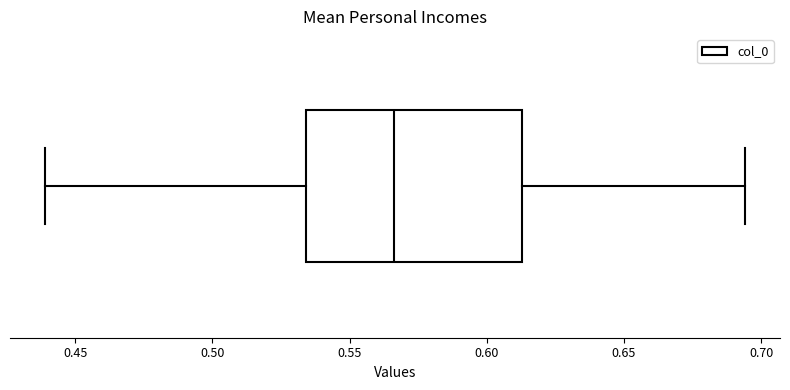

Where does the left whisker of the box end on the x-axis? The values are not printed on the chart, so give them approximately, as read against the axis.

0.440